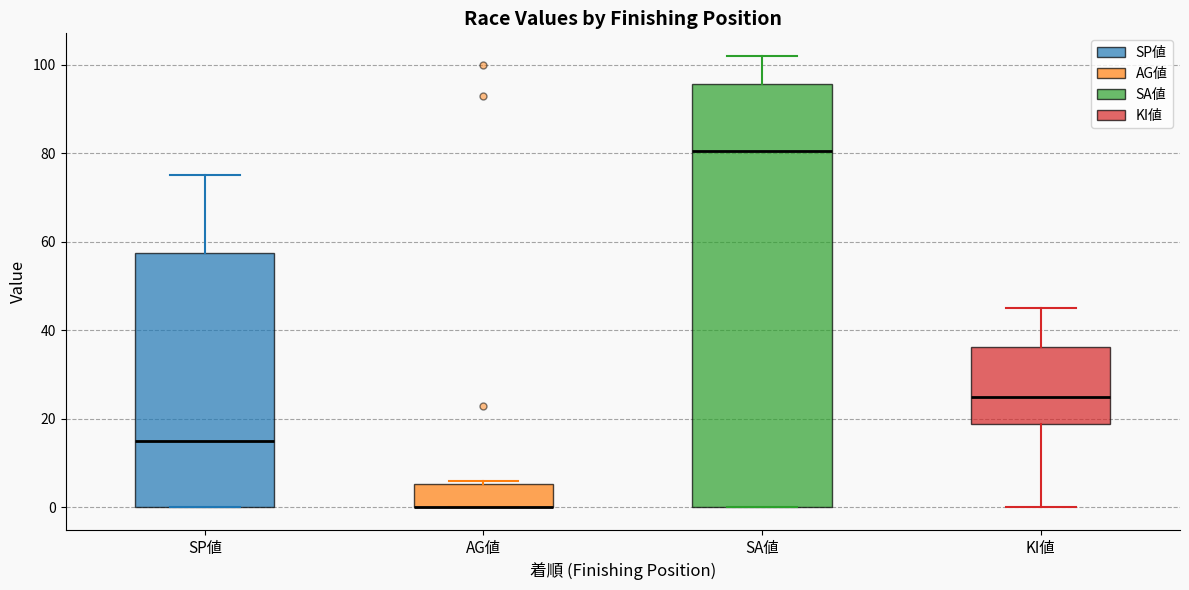

Which box is the tallest, from its lower edge to its upper edge?

SA値